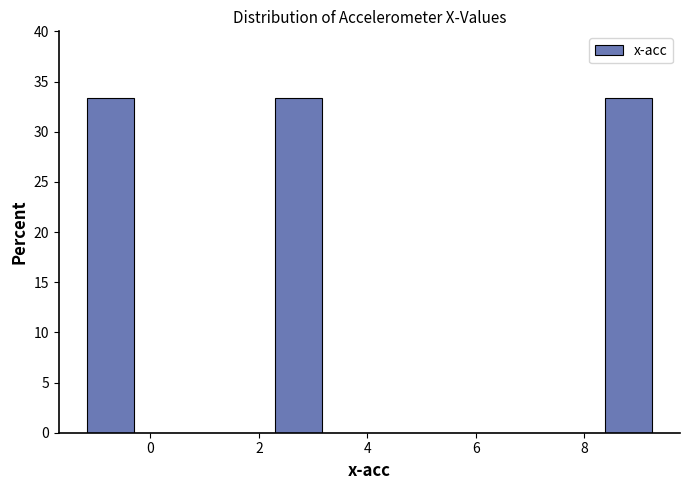

Reading left to right, list every bar in this chart as the range it spans on the x-axis followed by its height. Neither the bar edges nor the heights are printed on the chart, so give them approximately, as read against the axes.

-1.2 to -0.4: 33.5
-0.4 to 0.6: 0
0.6 to 1.4: 0
1.4 to 2.4: 0
2.4 to 3.2: 33.5
3.2 to 4.0: 0
4.0 to 5.0: 0
5.0 to 5.8: 0
5.8 to 6.6: 0
6.6 to 7.6: 0
7.6 to 8.4: 0
8.4 to 9.2: 33.5